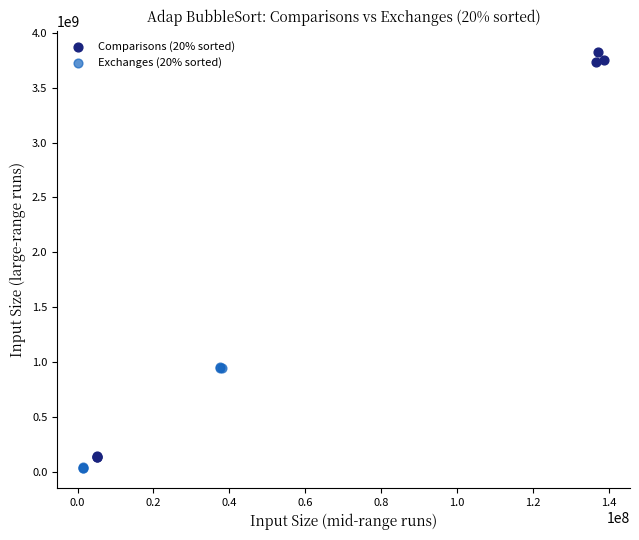

What are all the series names shown in the legend?

Comparisons (20% sorted), Exchanges (20% sorted)